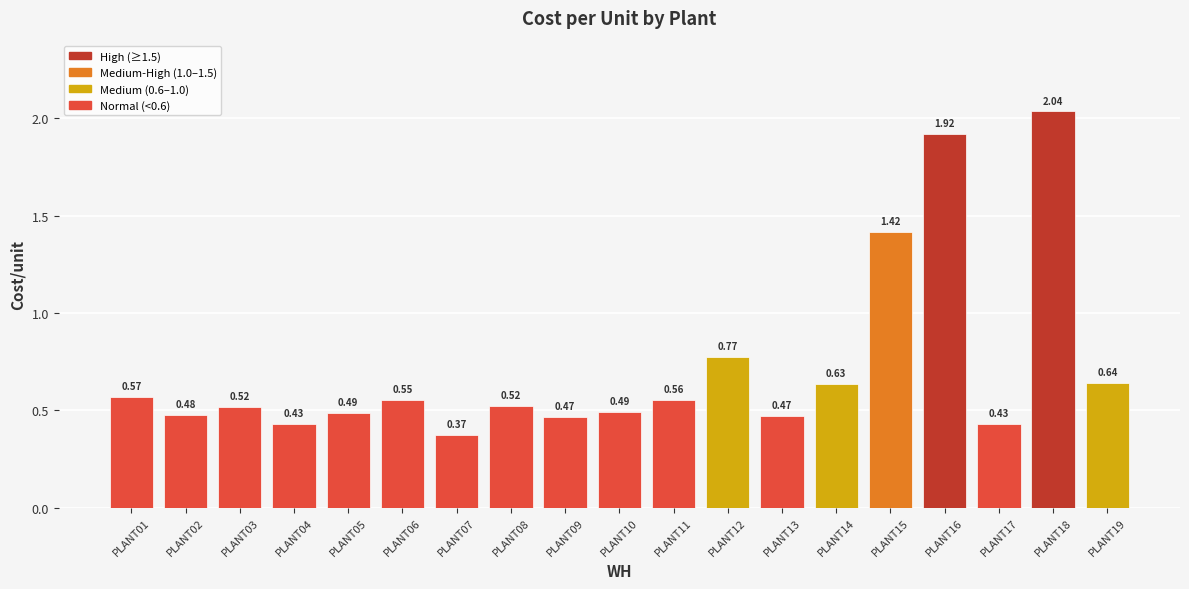

What is the change in value from PLANT06 to PLANT15?

+0.9